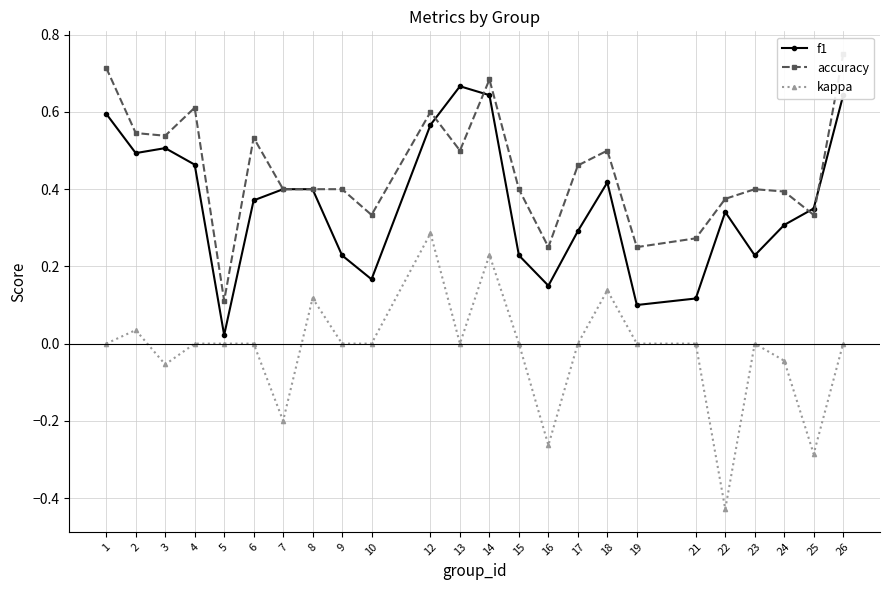

How many lines are shown in the chart?

3